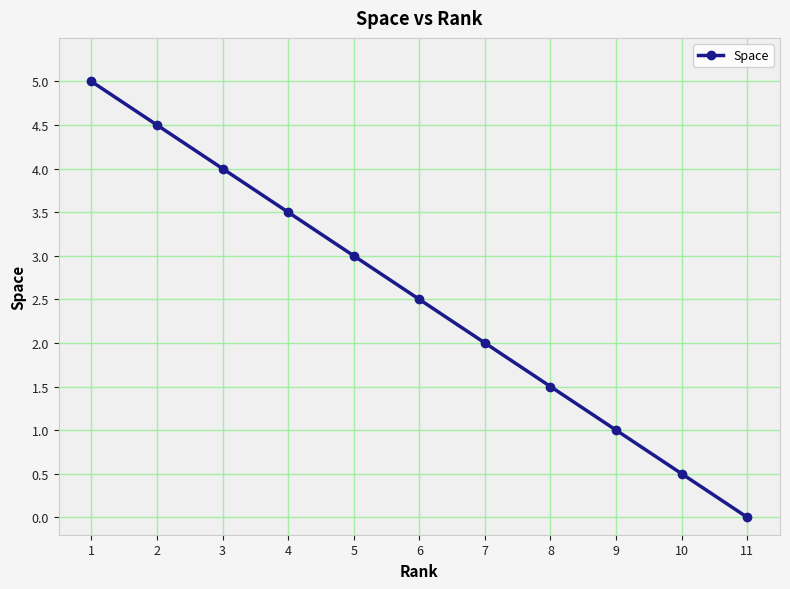

What is the value of the 4th point from the left?

3.5